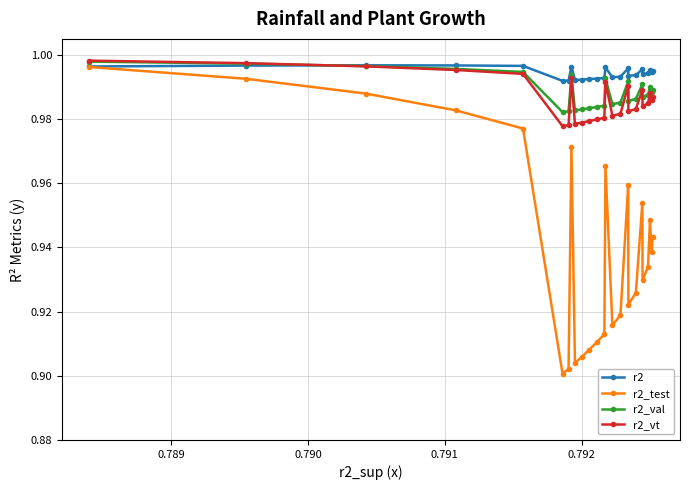

What is the maximum value shown in the chart?

1.0